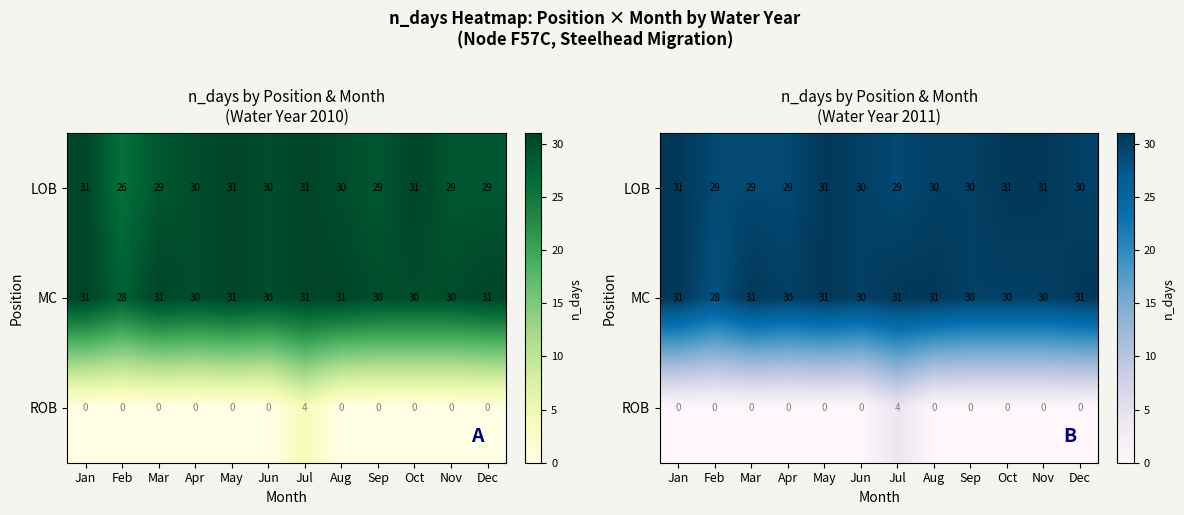

Between Aug and Oct, which series saw the biggest shift?

LOB